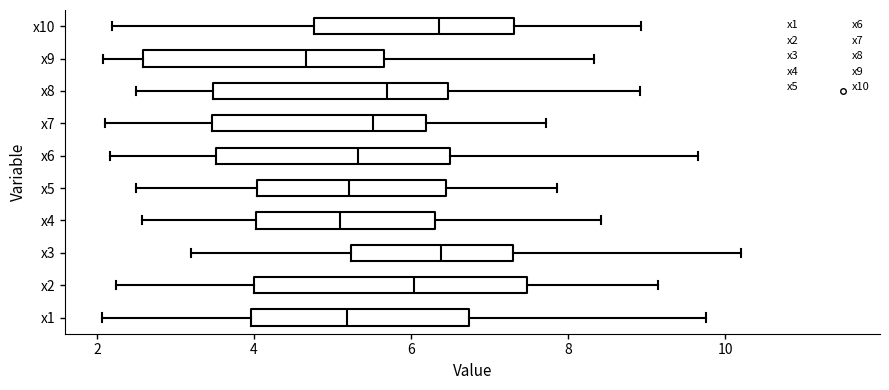

Reading bottom to top, read every box against the x-axis: the position of its median line, the range the box covers, and the ends of its whiskers. The values are not printed on the chart, so give them approximately, as read against the axis.

x1: median 5.2, box 4.0 to 6.8, whiskers 2.0 to 9.8
x2: median 6.0, box 4.0 to 7.4, whiskers 2.2 to 9.2
x3: median 6.4, box 5.2 to 7.2, whiskers 3.2 to 10.2
x4: median 5.0, box 4.0 to 6.2, whiskers 2.6 to 8.4
x5: median 5.2, box 4.0 to 6.4, whiskers 2.4 to 7.8
x6: median 5.4, box 3.6 to 6.4, whiskers 2.2 to 9.6
x7: median 5.6, box 3.4 to 6.2, whiskers 2.2 to 7.8
x8: median 5.6, box 3.4 to 6.4, whiskers 2.4 to 9.0
x9: median 4.6, box 2.6 to 5.6, whiskers 2.0 to 8.4
x10: median 6.4, box 4.8 to 7.4, whiskers 2.2 to 9.0